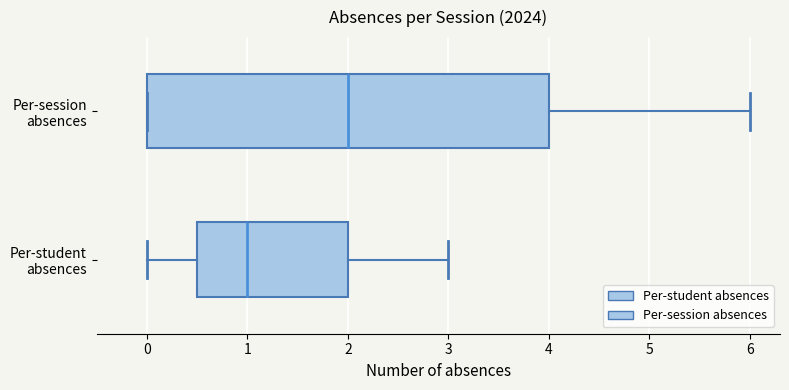

Which box has the furthest to the right median line?

Per-session absences